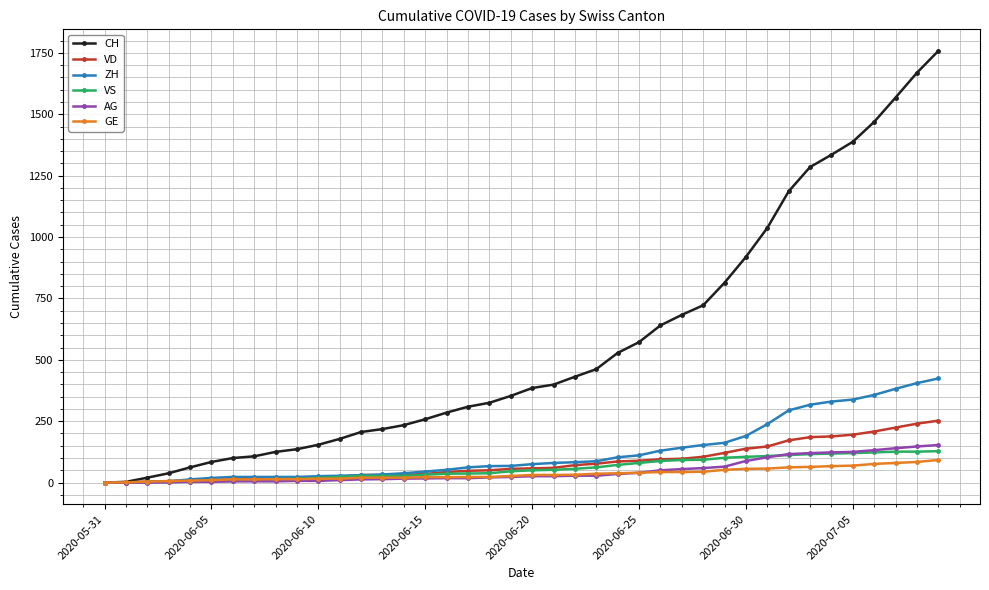

What is the difference between the maximum and minimum values in the VS series?

128